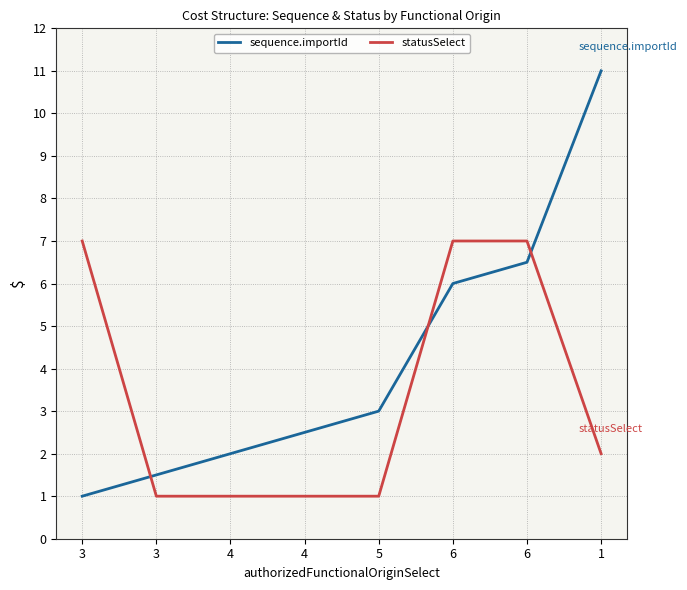

At how many categories does at least one series exceed 9?

1